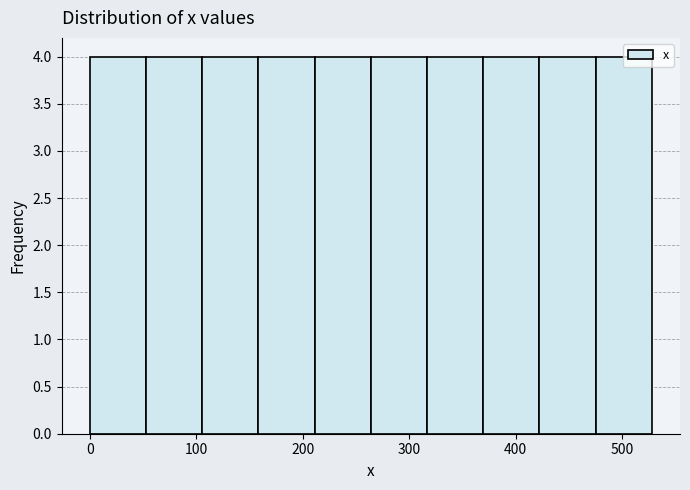

Reading left to right, list every bar in this chart as the range it spans on the x-axis followed by its height. Neither the bar edges nor the heights are printed on the chart, so give them approximately, as read against the axes.

0 to 50: 4
50 to 110: 4
110 to 160: 4
160 to 210: 4
210 to 260: 4
260 to 320: 4
320 to 370: 4
370 to 420: 4
420 to 480: 4
480 to 530: 4